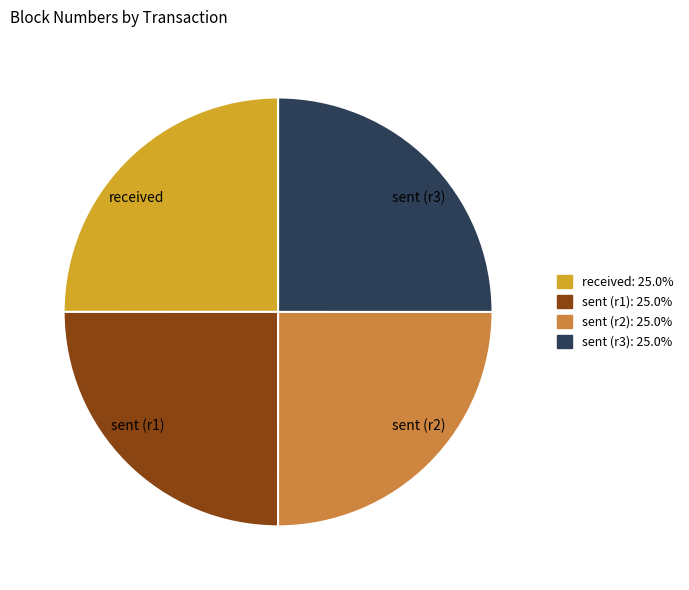

Does sent (r3) account for over 50% of the chart?

No